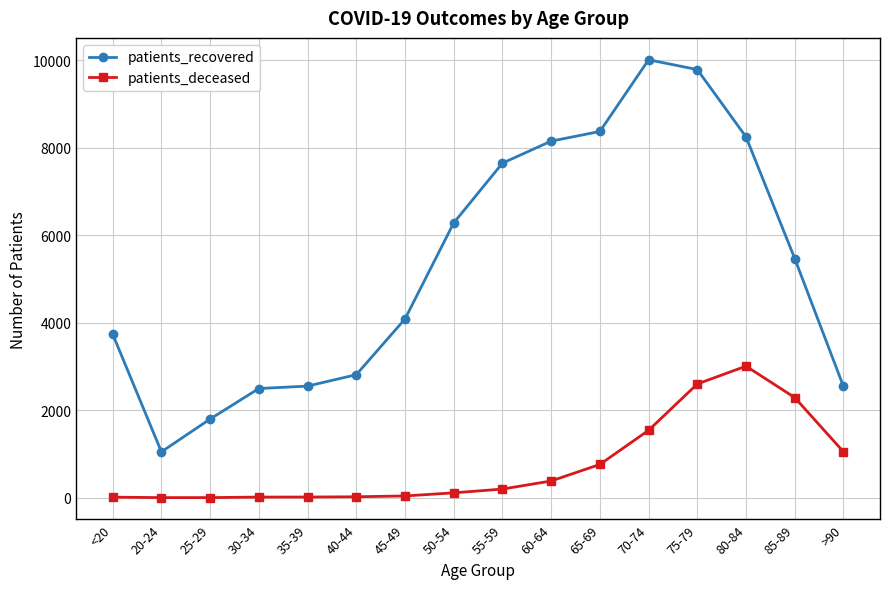

Does the chart display data point markers on the line(s)?

Yes